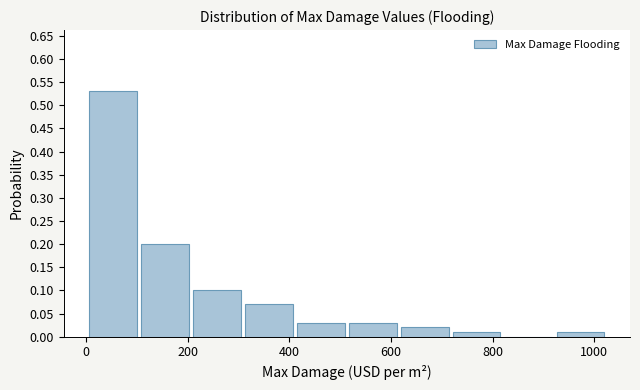

Reading left to right, transcribe this chart: for each bar, give the range it covers on the x-axis and its height. Neither the bar edges nor the heights are printed on the chart, so give them approximately, as read against the axes.

0 to 100: 0.53
100 to 200: 0.20
200 to 300: 0.10
300 to 420: 0.07
420 to 520: 0.03
520 to 620: 0.03
620 to 720: 0.02
720 to 820: 0.01
820 to 920: 0
920 to 1020: 0.01